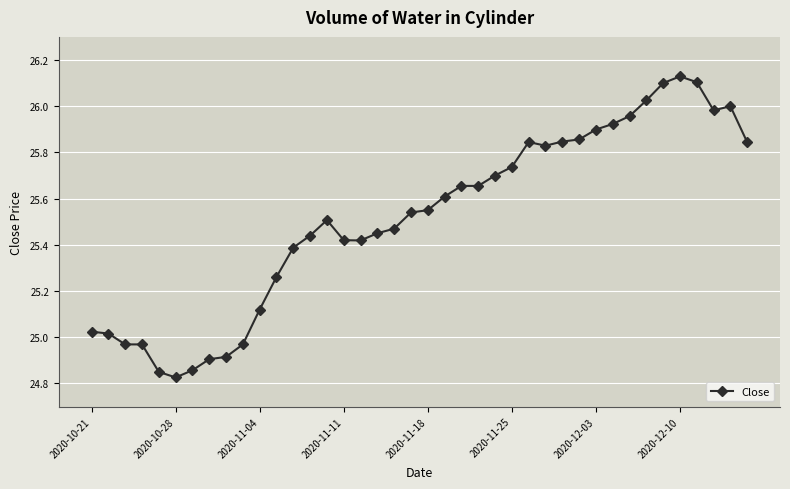

Does the chart have visible grid lines?

Yes